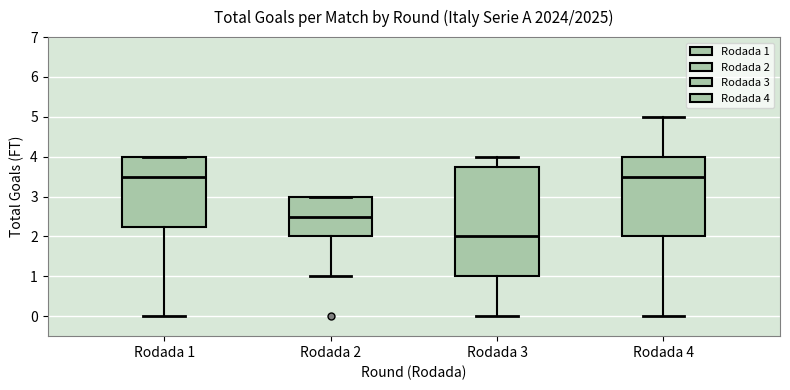

Reading left to right, transcribe this box plot: for each box, give where its median line is, the range the box spans, and where its two whiskers end, as read against the y-axis. The values are not printed on the chart, so give them approximately, as read against the axis.

Rodada 1: median 3.5, box 2.3 to 4.0, whiskers 0.0 to 4.0
Rodada 2: median 2.5, box 2.0 to 3.0, whiskers 1.0 to 3.0
Rodada 3: median 2.0, box 1.0 to 3.8, whiskers 0.0 to 4.0
Rodada 4: median 3.5, box 2.0 to 4.0, whiskers 0.0 to 5.0